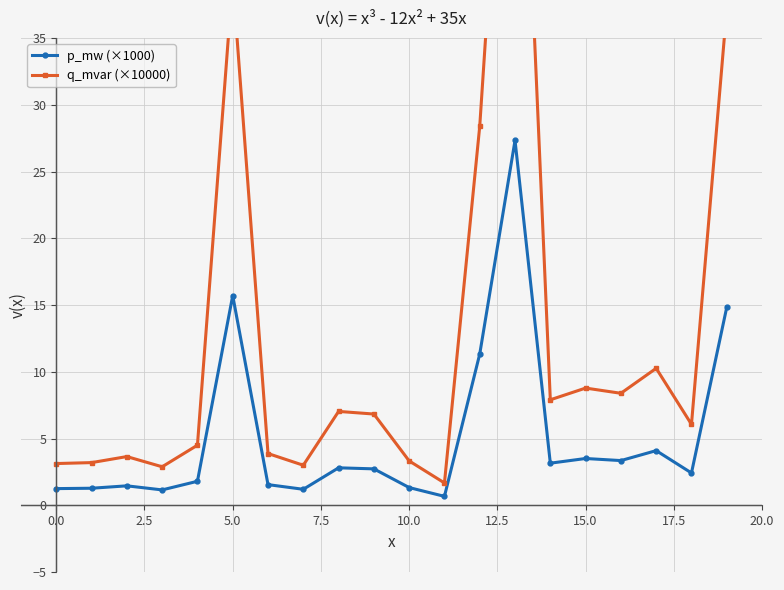

Which label corresponds to the smallest value in the chart?

11